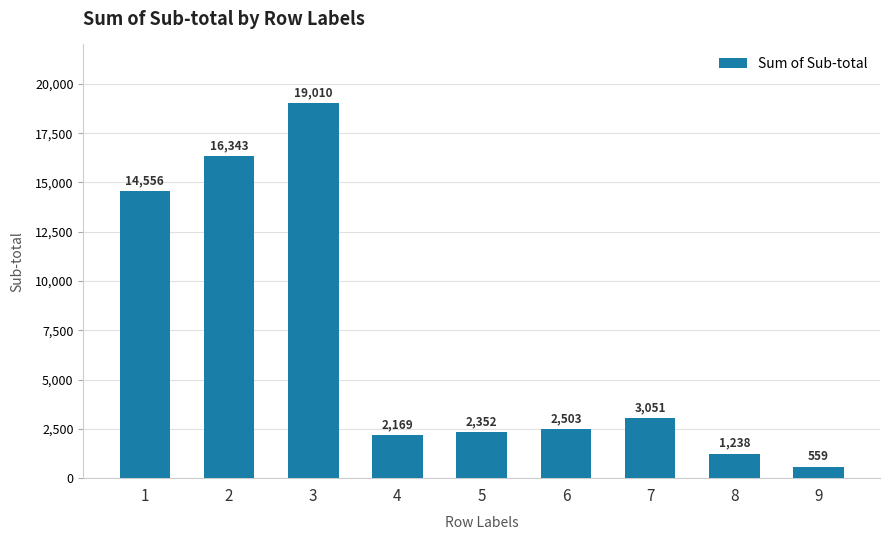

How many bars are there in total?

9